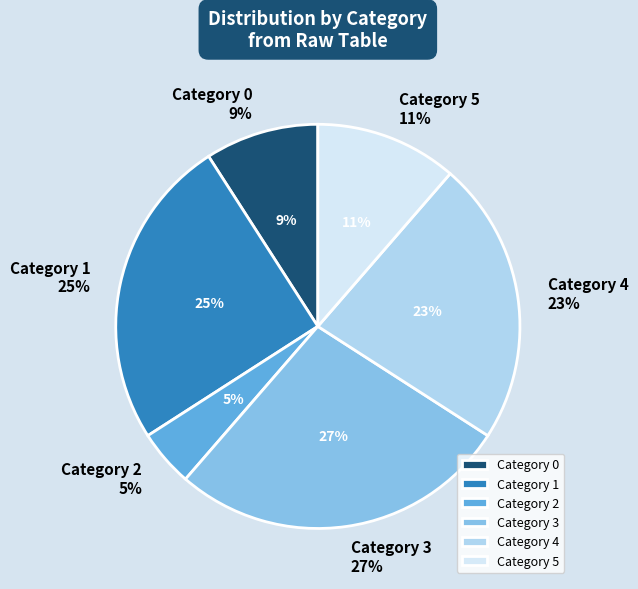

To the nearest percent, what portion does 1 represent?

25%